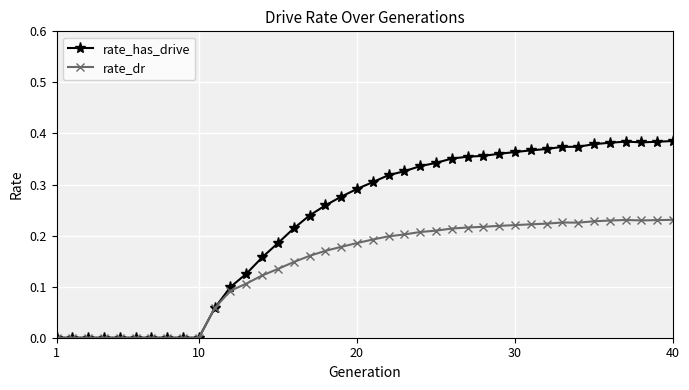

True or false: rate_dr has more than 0 interior local peaks.

True